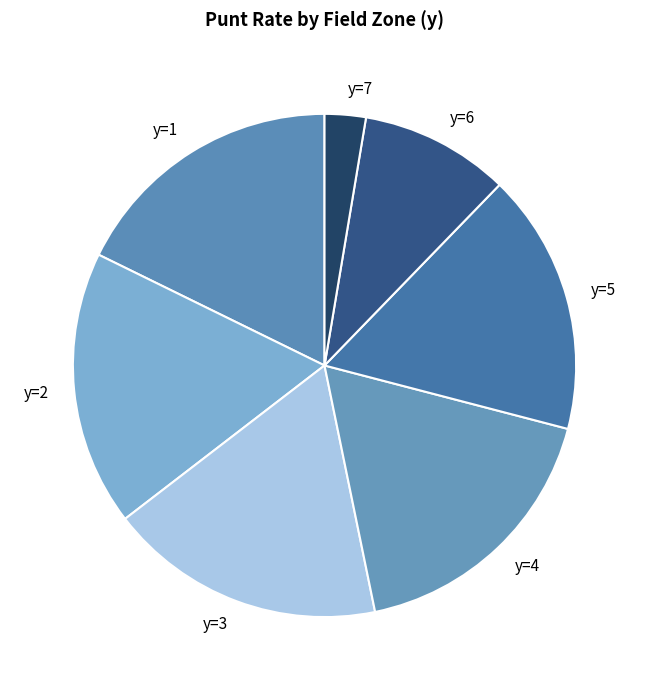

What is the smallest slice in the pie chart?

y=7